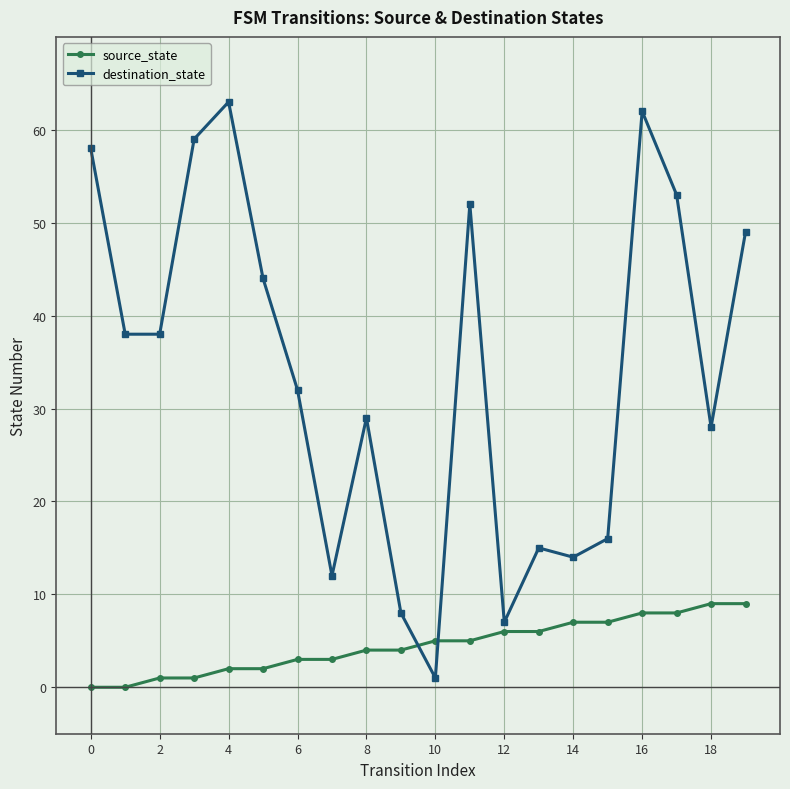

What is the difference between the maximum and second lowest values in the source_state series?

9